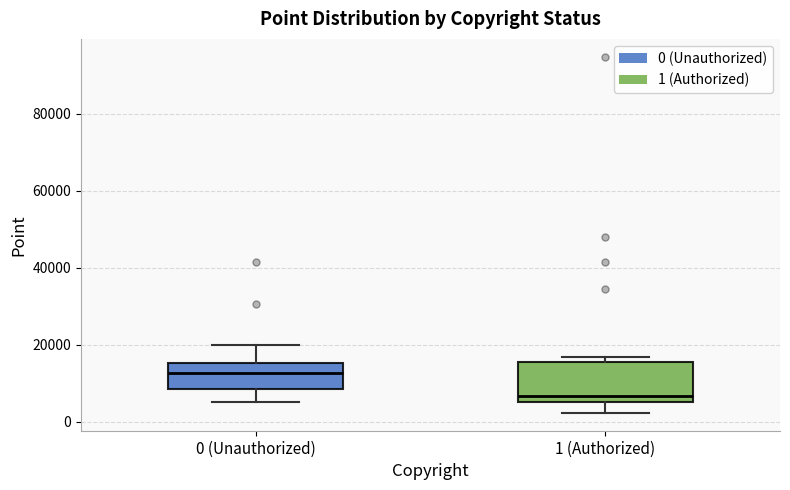

Reading left to right, transcribe this box plot: for each box, give where its median line is, the range the box spans, and where its two whiskers end, as read against the y-axis. The values are not printed on the chart, so give them approximately, as read against the axis.

0 (Unauthorized): median 12000, box 8000 to 16000, whiskers 6000 to 20000
1 (Authorized): median 6000 (just above the box's lower edge), box 6000 to 16000, whiskers 2000 to 16000 (just above the box's upper edge)